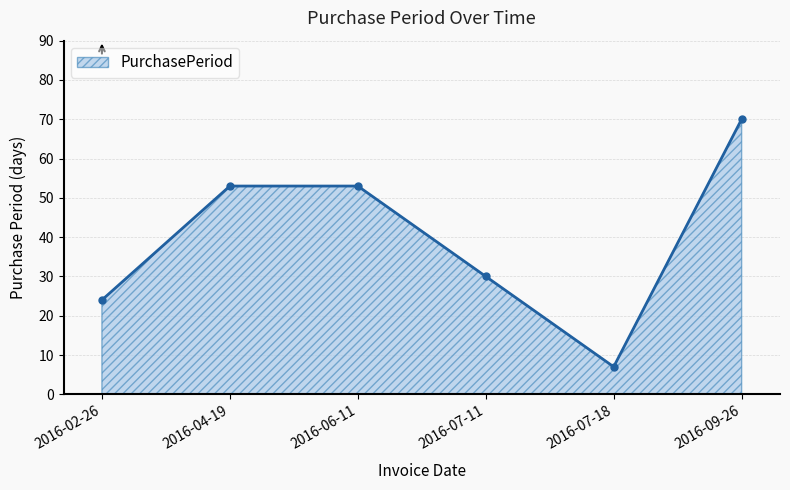

Which category has the highest value across all series?

2016-09-26